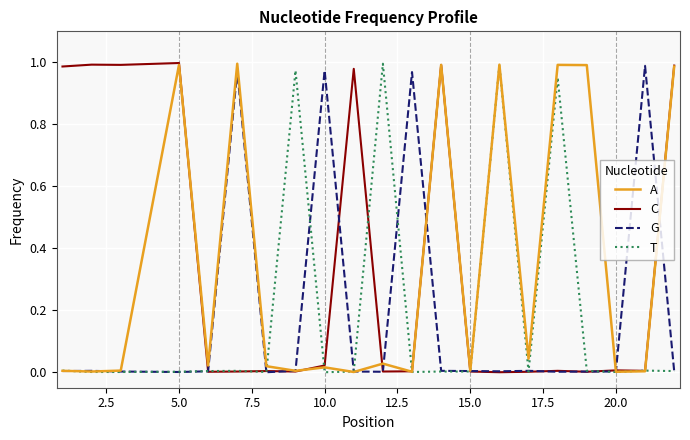

True or false: C and G intersect in this chart.

True